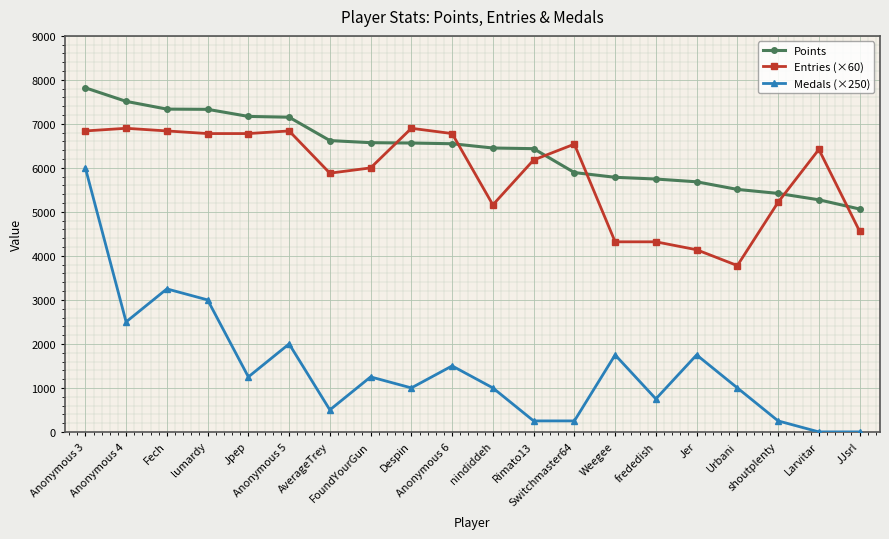

True or false: Medals (×250) and Points intersect in this chart.

False